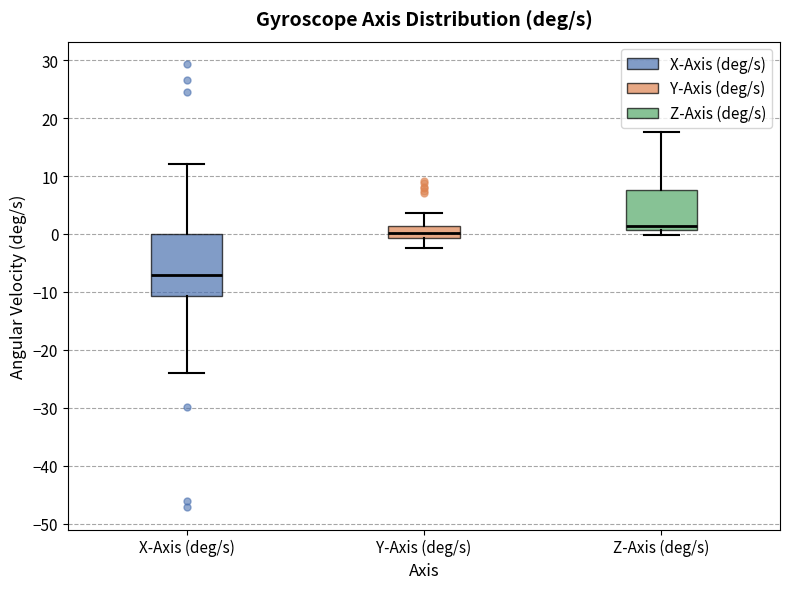

Reading left to right, transcribe this box plot: for each box, give where its median line is, the range the box spans, and where its two whiskers end, as read against the y-axis. The values are not printed on the chart, so give them approximately, as read against the axis.

X-Axis (deg/s): median -7, box -11 to 0, whiskers -24 to 12
Y-Axis (deg/s): median 0, box -1 to 1, whiskers -2 to 4
Z-Axis (deg/s): median 1 (just above the box's lower edge), box 1 to 8, whiskers 0 to 18